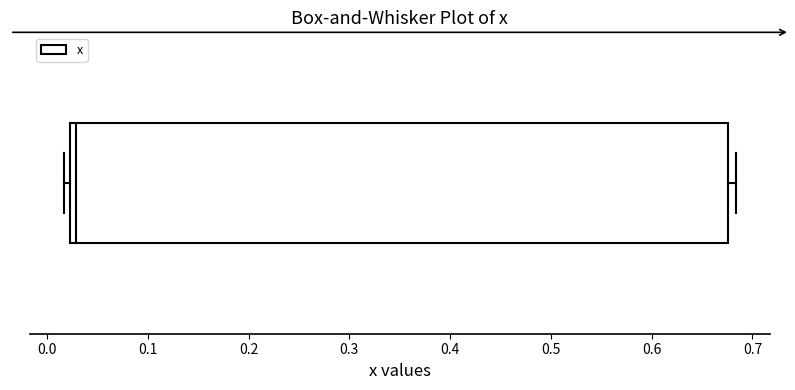

Where does the median line of the box sit on the x-axis? The values are not printed on the chart, so give them approximately, as read against the axis.

0.03